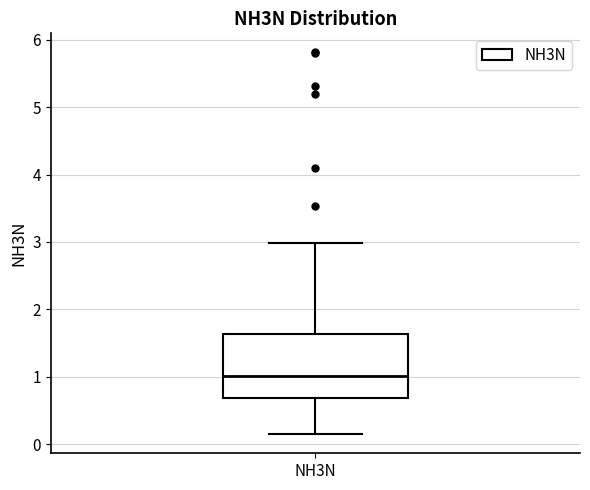

Read this box plot against the y-axis: the position of the median line, the range covered by the box, and the ends of both whiskers. The values are not printed on the chart, so give them approximately, as read against the axis.

median 1.0, box 0.7 to 1.6, whiskers 0.1 to 3.0